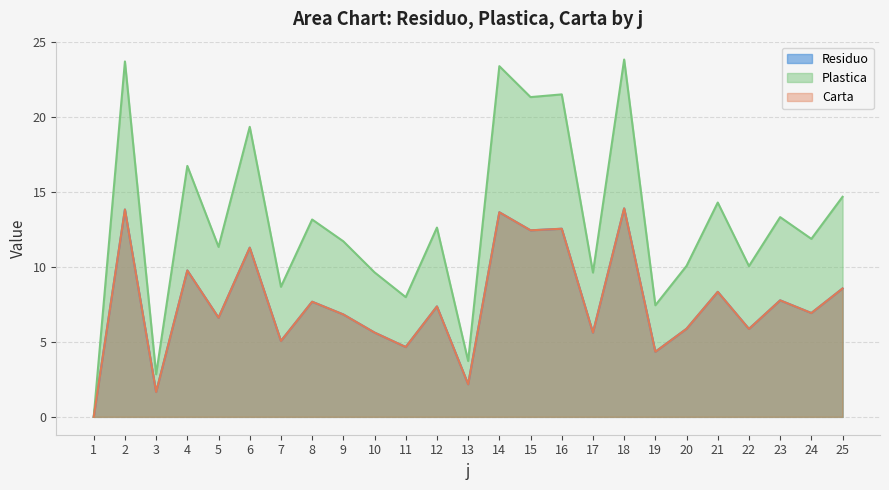

The value of Carta at 8 is 3.2. True or false?

False